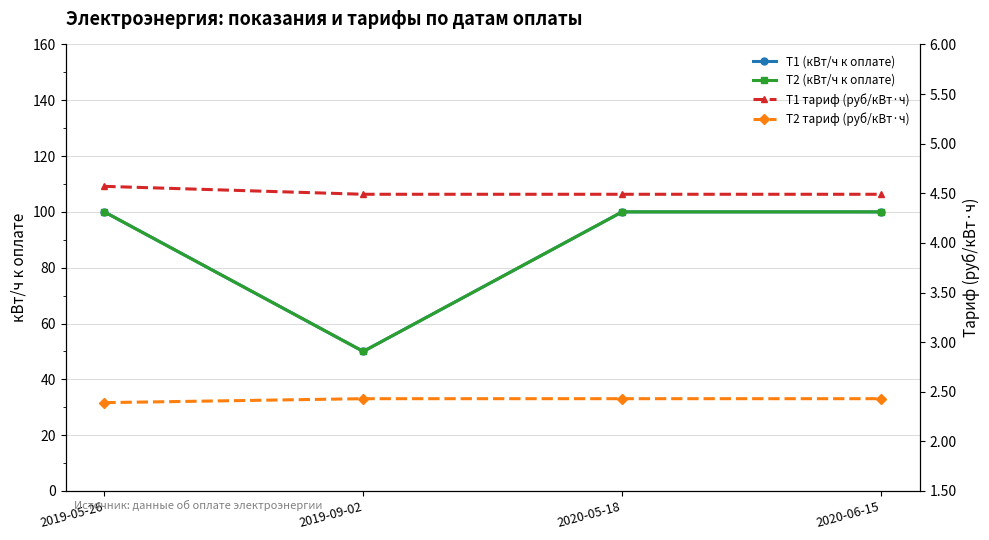

What is the value of the Т1 (кВт/ч к оплате) point at the 3rd from the left?

100.0